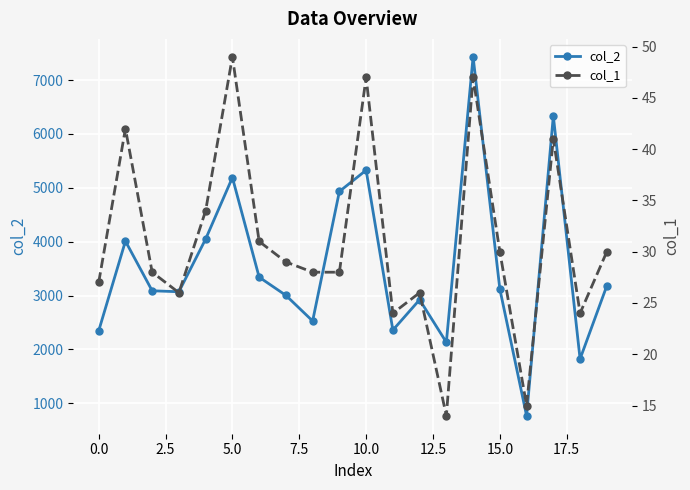

What is the maximum value shown in the chart?

7430